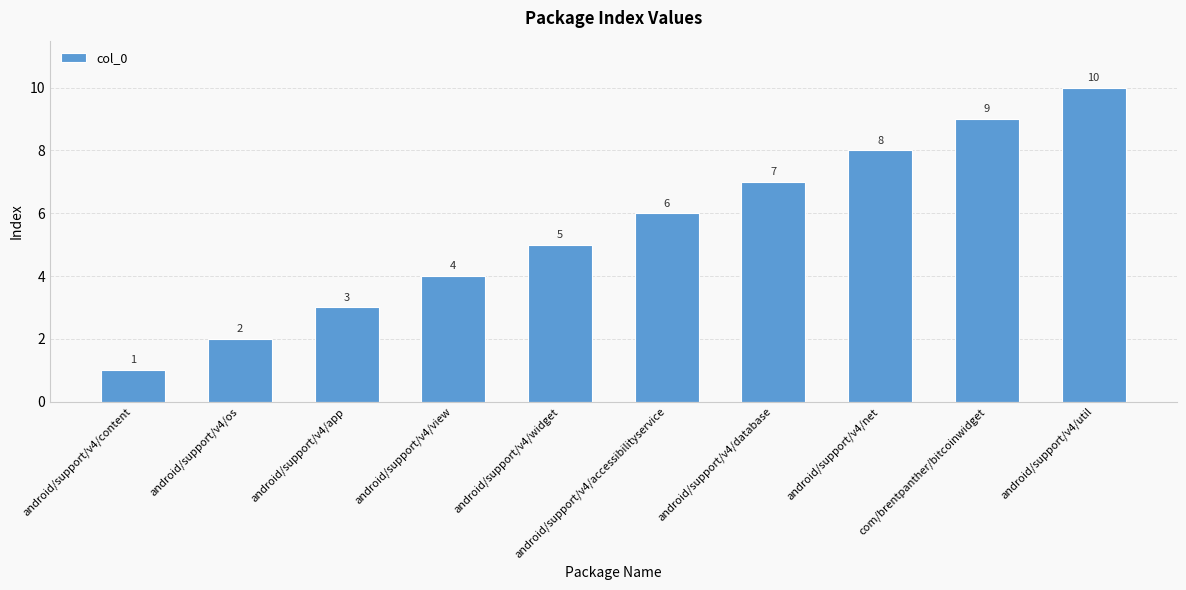

Approximately how many times larger is the value at com/brentpanther/bitcoinwidget compared to android/support/v4/accessibilityservice?

1.5